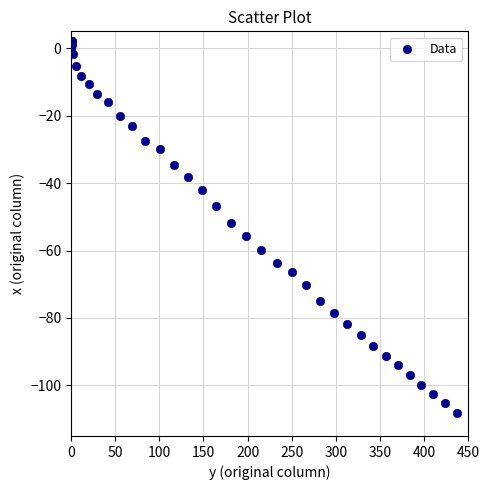

What Y value in the scatter plot is closest to -53?

-51.7